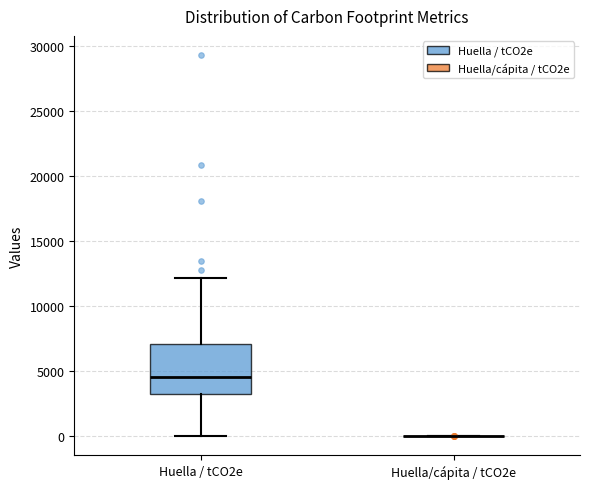

Reading left to right, read every box against the y-axis: the position of its median line, the range the box covers, and the ends of its whiskers. The values are not printed on the chart, so give them approximately, as read against the axis.

Huella / tCO2e: median 4500, box 3500 to 7000, whiskers 0 to 12000
Huella/cápita / tCO2e: box collapsed to a line at 0, whiskers 0 to 0